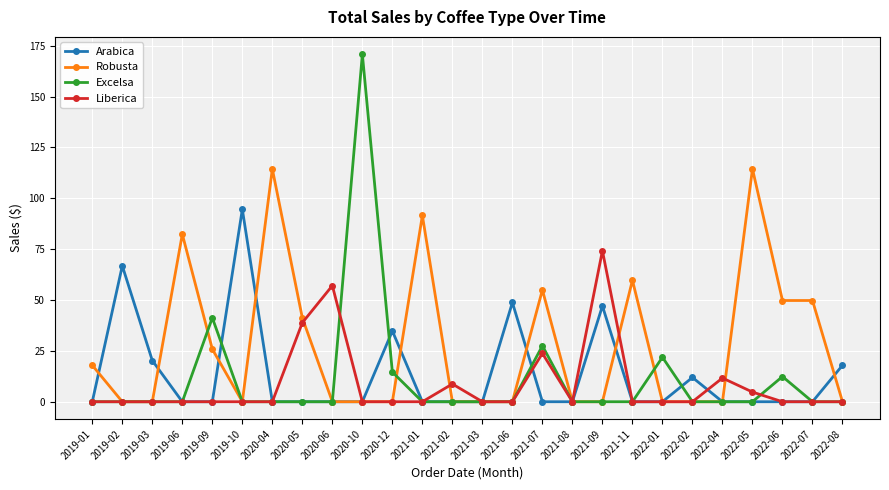

Which series has the widest spread of values?

Excelsa